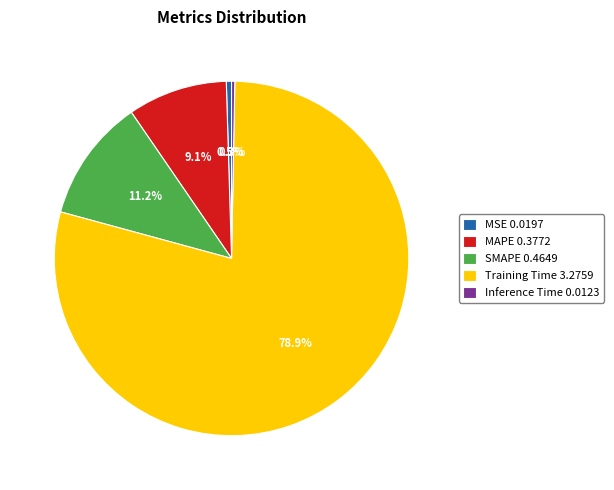

Do Training Time and Inference Time together represent more than half of the pie?

Yes